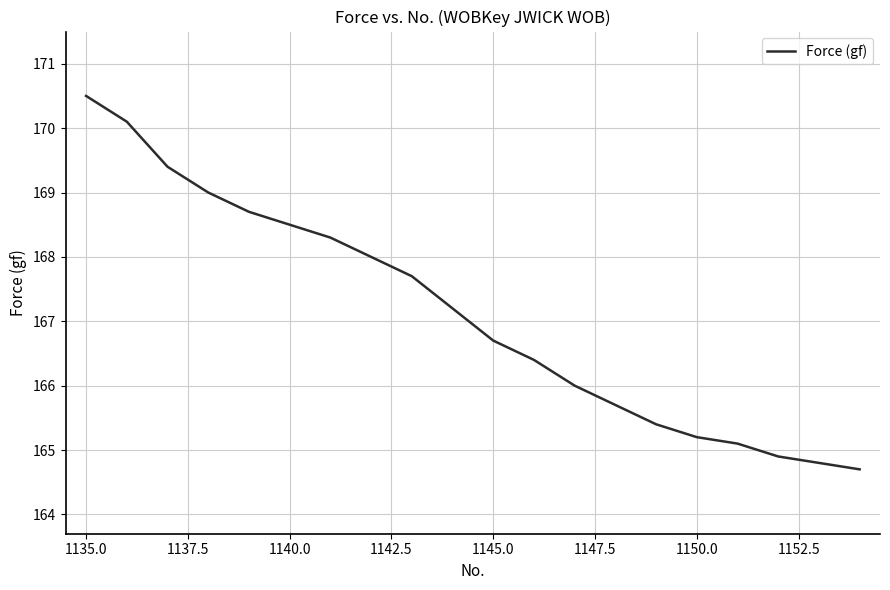

What is the smallest value displayed?

164.7